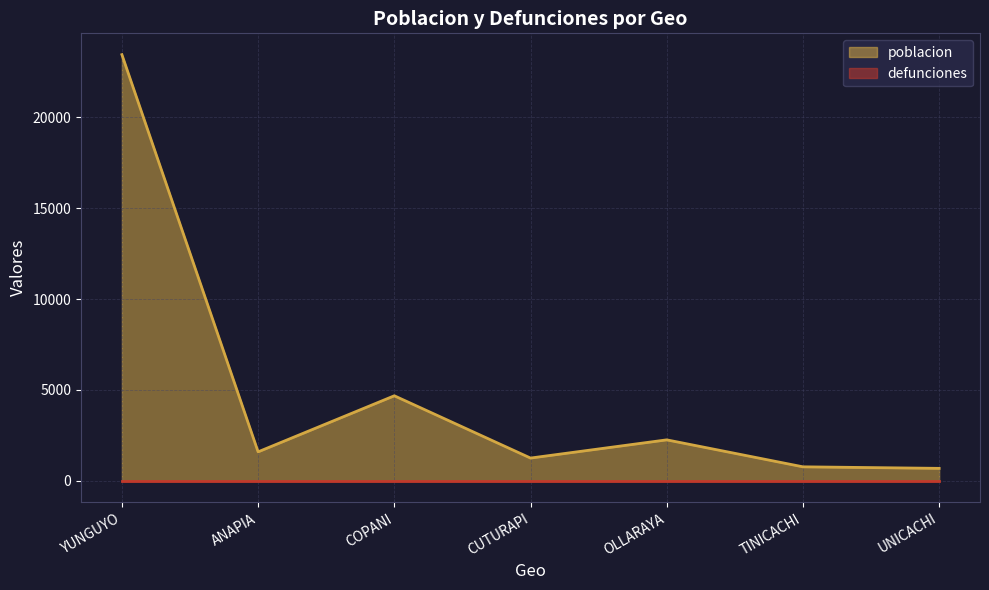

Count the number of categories in the chart.

7